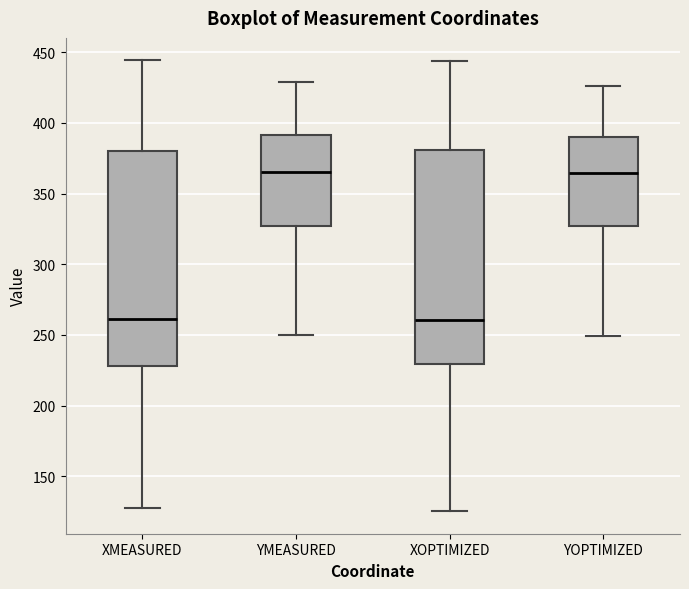

Reading left to right, read every box against the y-axis: the position of its median line, the range the box covers, and the ends of its whiskers. The values are not printed on the chart, so give them approximately, as read against the axis.

XMEASURED: median 260, box 230 to 380, whiskers 130 to 445
YMEASURED: median 365, box 325 to 390, whiskers 250 to 430
XOPTIMIZED: median 260, box 230 to 380, whiskers 125 to 445
YOPTIMIZED: median 365, box 325 to 390, whiskers 250 to 425